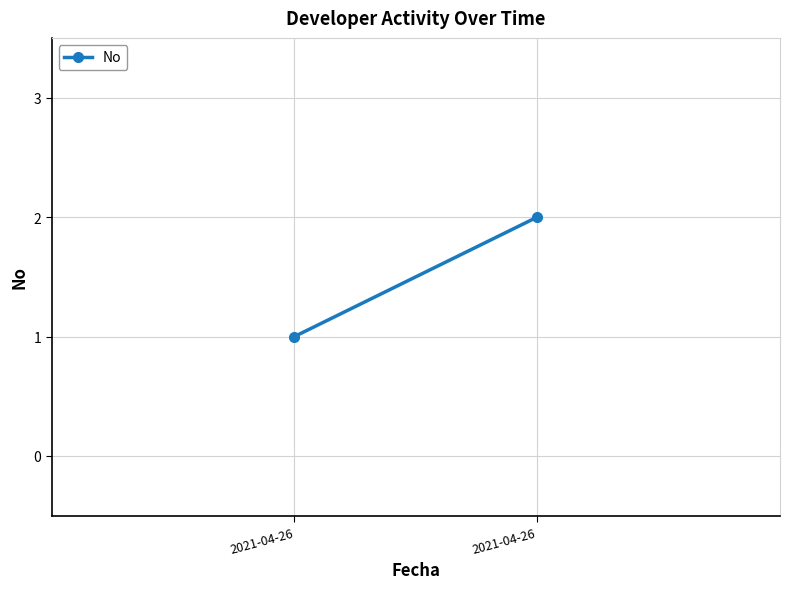

At which category does the chart reach its peak across all series?

2021-04-26